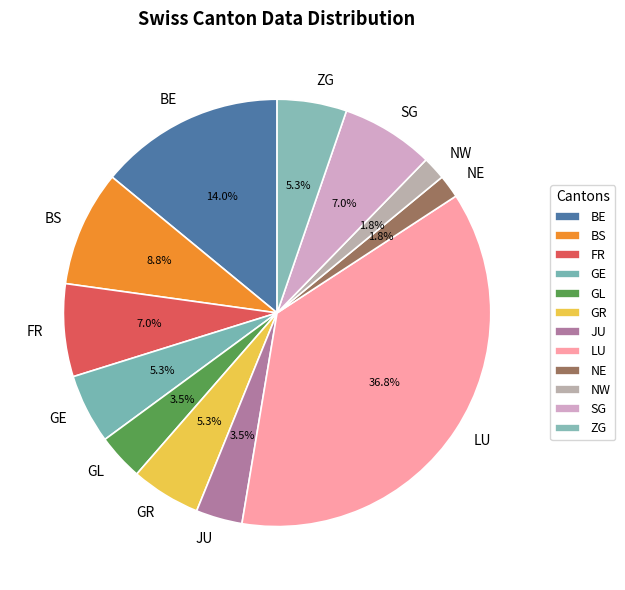

Between NE and BS, which is larger?

BS